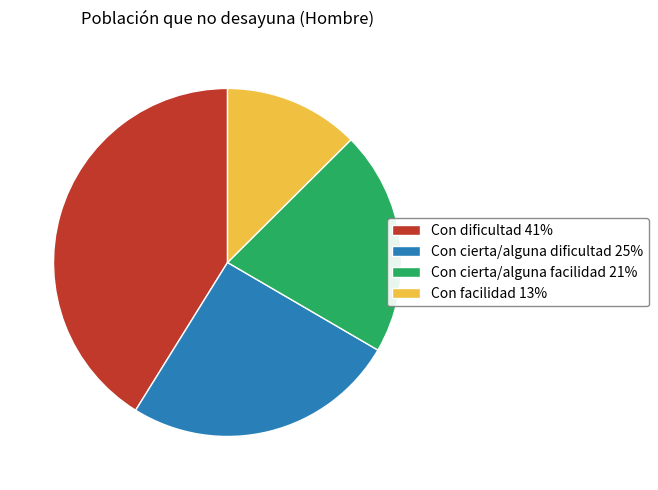

Between Con dificultad and Con cierta/alguna dificultad, which is larger?

Con dificultad